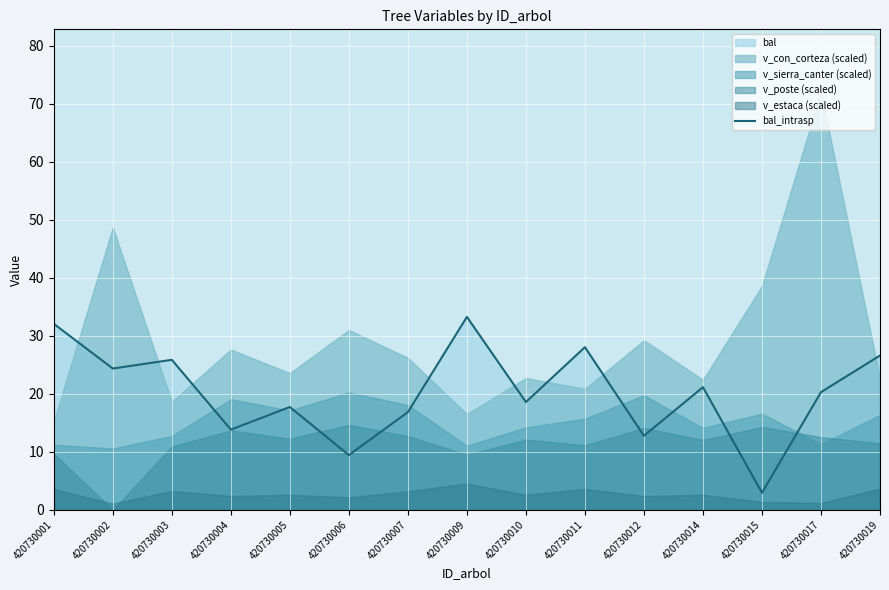

What is the sum of the values at 420730004 and 420730001?

45.9